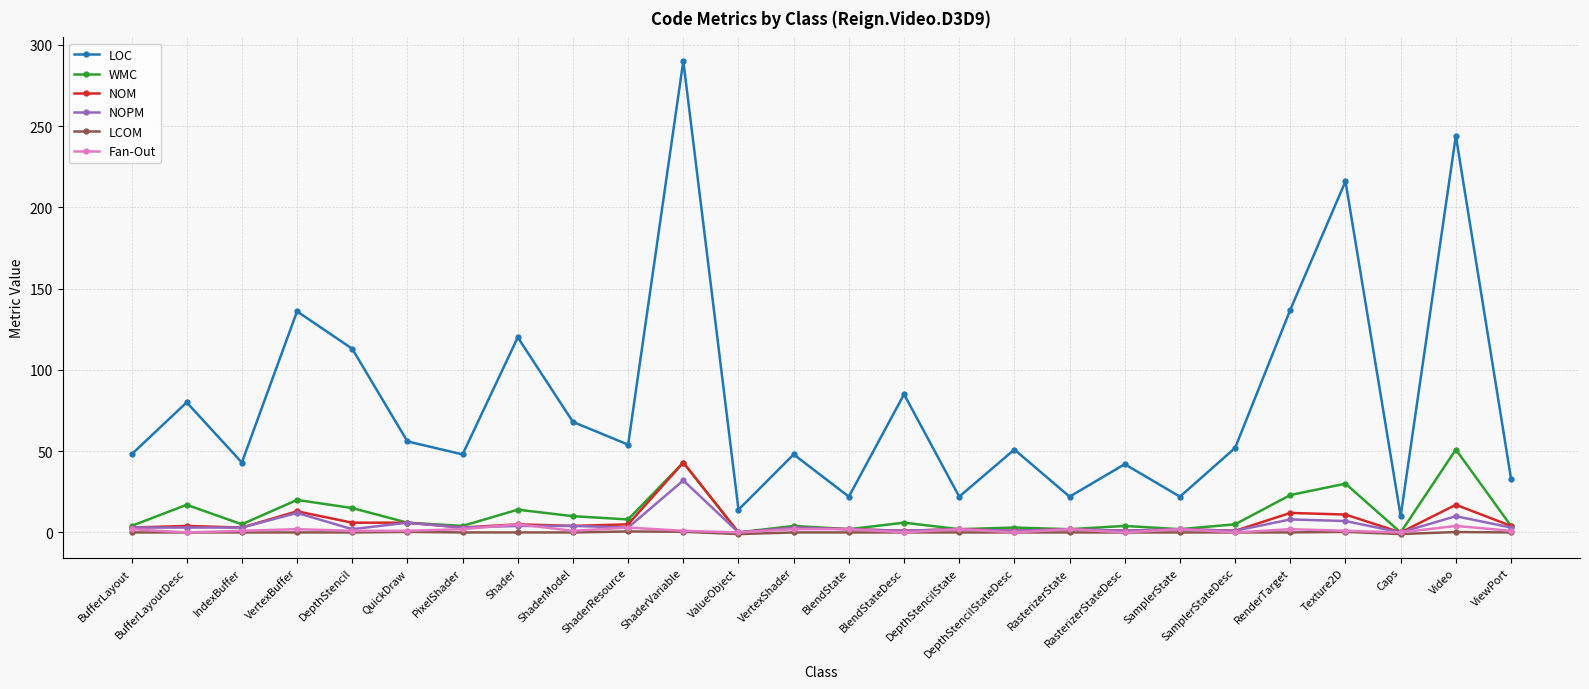

Is the value of LCOM at ValueObject greater than the value of NOM at RenderTarget?

No